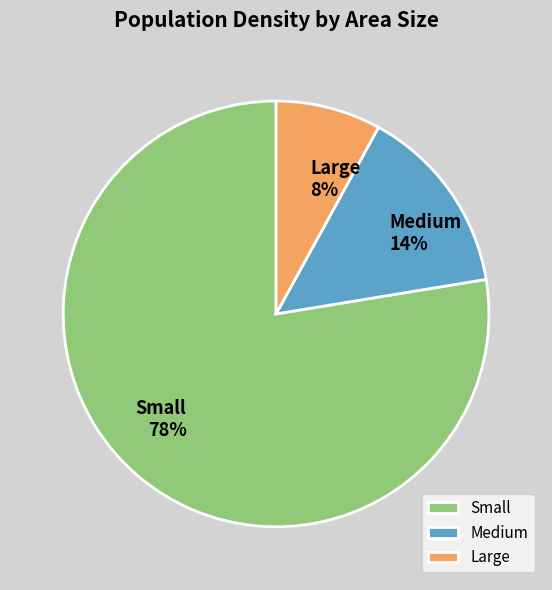

Is there a majority slice in this chart?

Yes